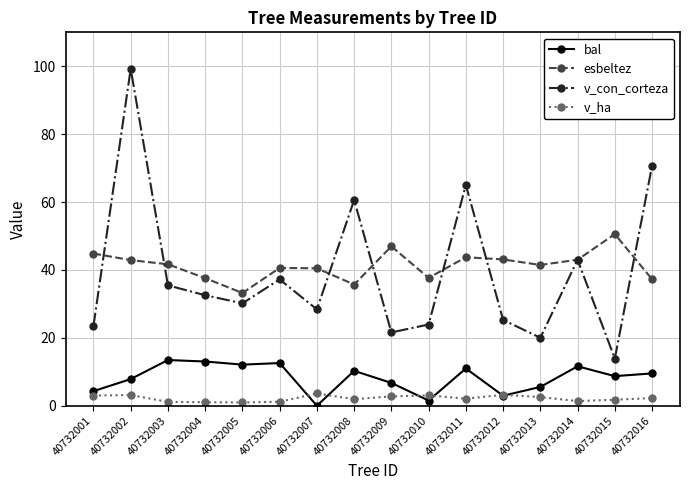

What is the spread (max minus min) of values at 40732013?

38.9